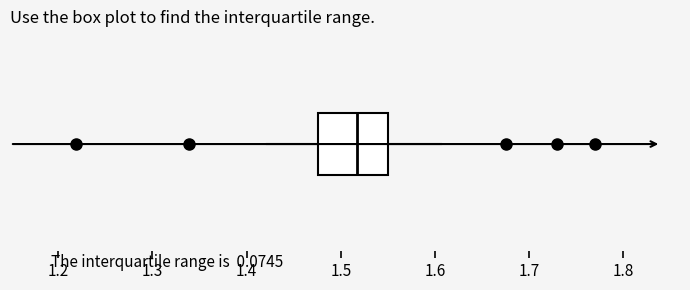

Transcribe this box plot: give where the median line is, the range the box spans, and where the two whiskers end, as read against the x-axis. The values are not printed on the chart, so give them approximately, as read against the axis.

median 1.52, box 1.48 to 1.55, whiskers 1.42 to 1.61